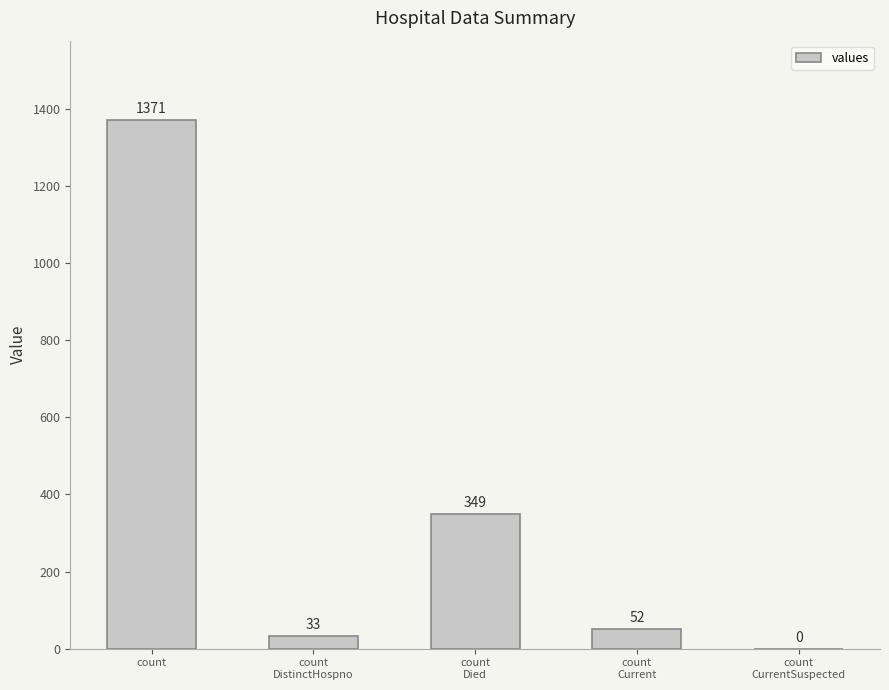

What is the maximum value shown in the chart?

1371